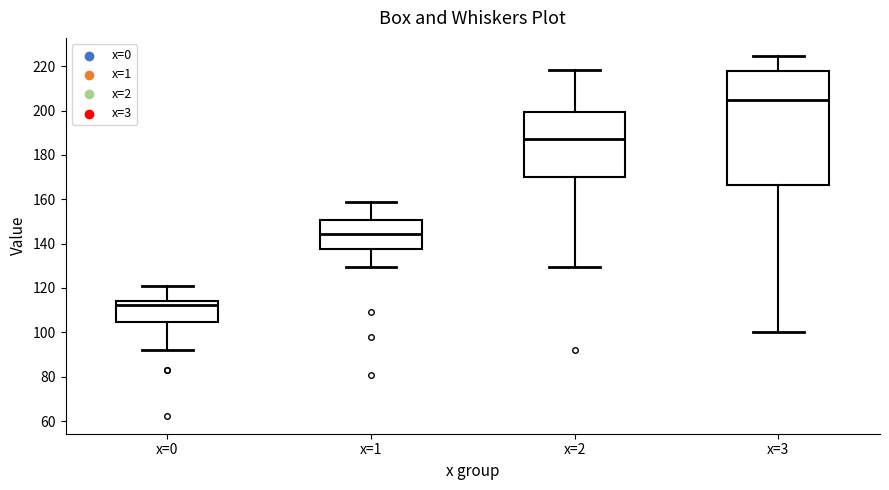

Reading left to right, transcribe this box plot: for each box, give where its median line is, the range the box spans, and where its two whiskers end, as read against the y-axis. The values are not printed on the chart, so give them approximately, as read against the axis.

x=0: median 112, box 104 to 114, whiskers 92 to 122
x=1: median 144, box 138 to 150, whiskers 130 to 158
x=2: median 188, box 170 to 200, whiskers 130 to 218
x=3: median 204, box 166 to 218, whiskers 100 to 224